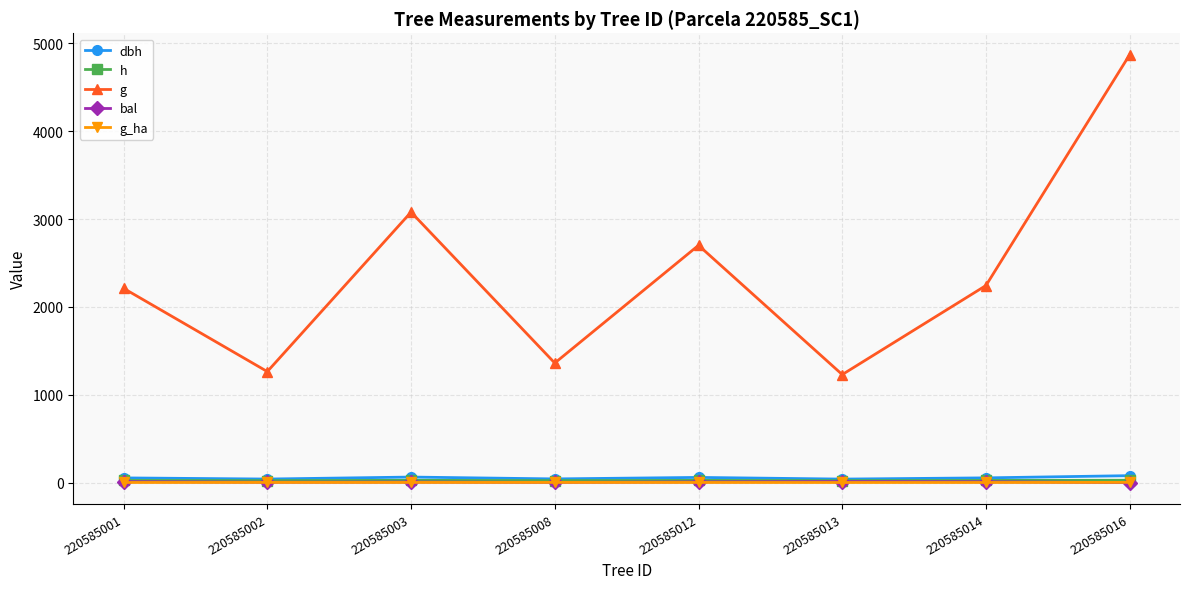

Where is g nearest to the value 3050?

220585003